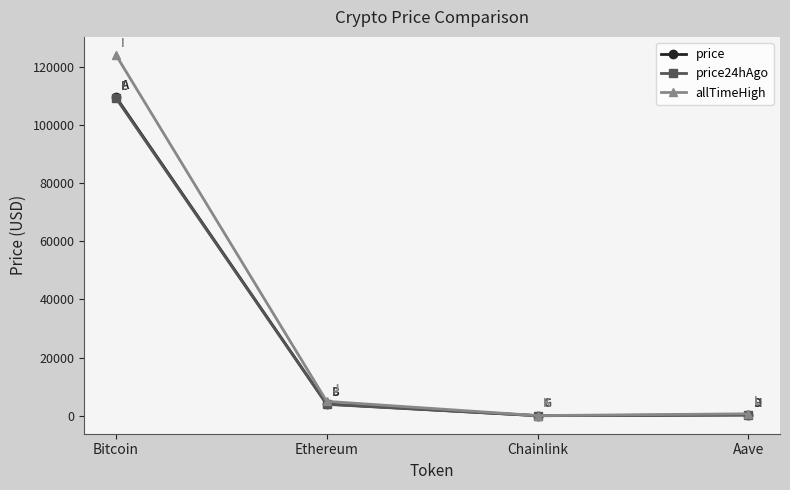

The value of price at Bitcoin is 25905.8. True or false?

False